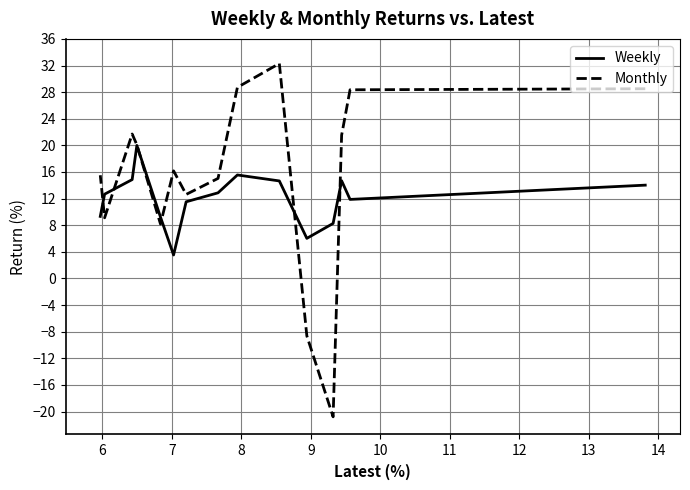

Which series has the largest total across all categories?

Monthly